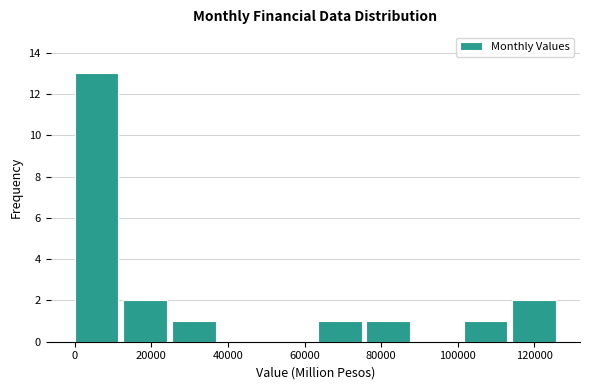

Over which range of the x-axis is the bar tallest?

0 to 12000